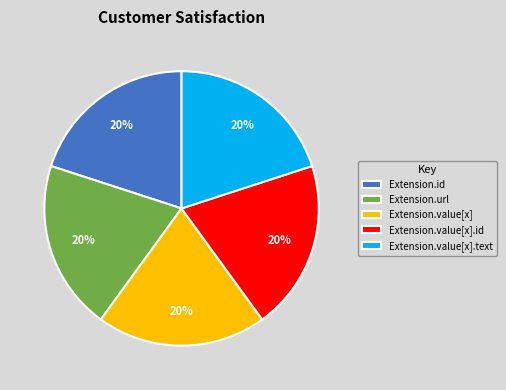

To the nearest percent, what is the average slice percentage?

20%